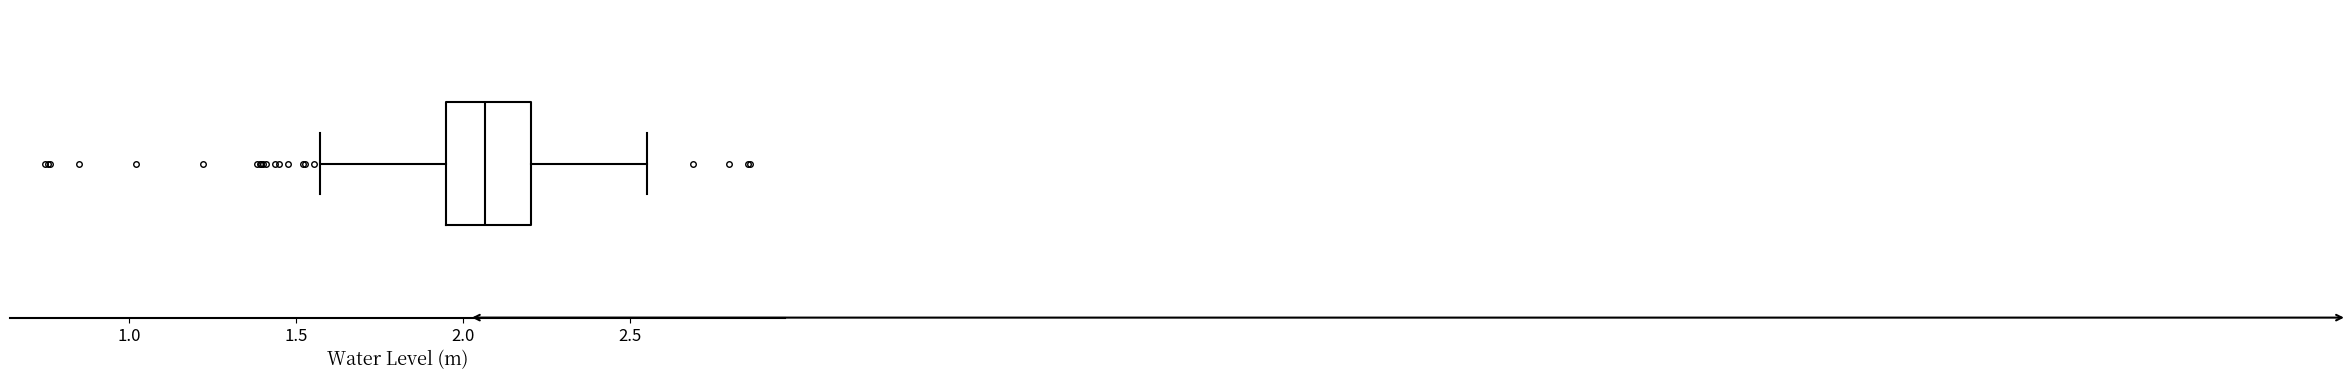

Transcribe this box plot: give where the median line is, the range the box spans, and where the two whiskers end, as read against the x-axis. The values are not printed on the chart, so give them approximately, as read against the axis.

median 2.05, box 1.95 to 2.20, whiskers 1.55 to 2.55